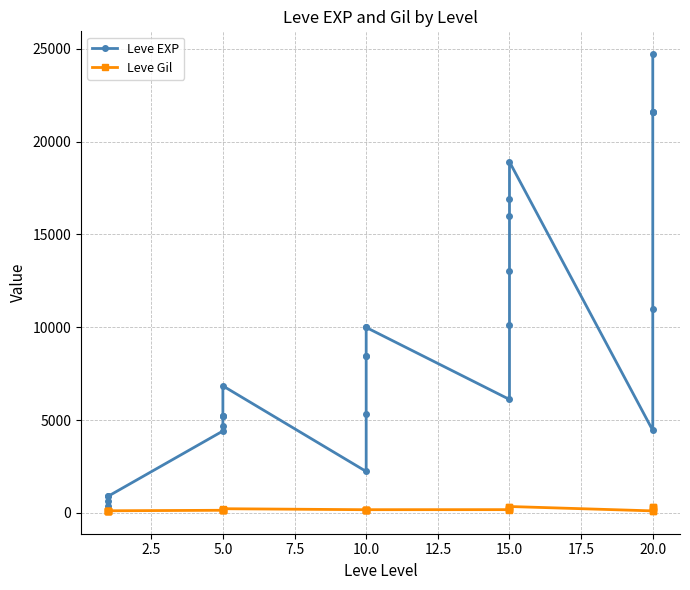

Is the value of Leve Gil at 20.0 greater than the value of Leve EXP at 20.0?

No